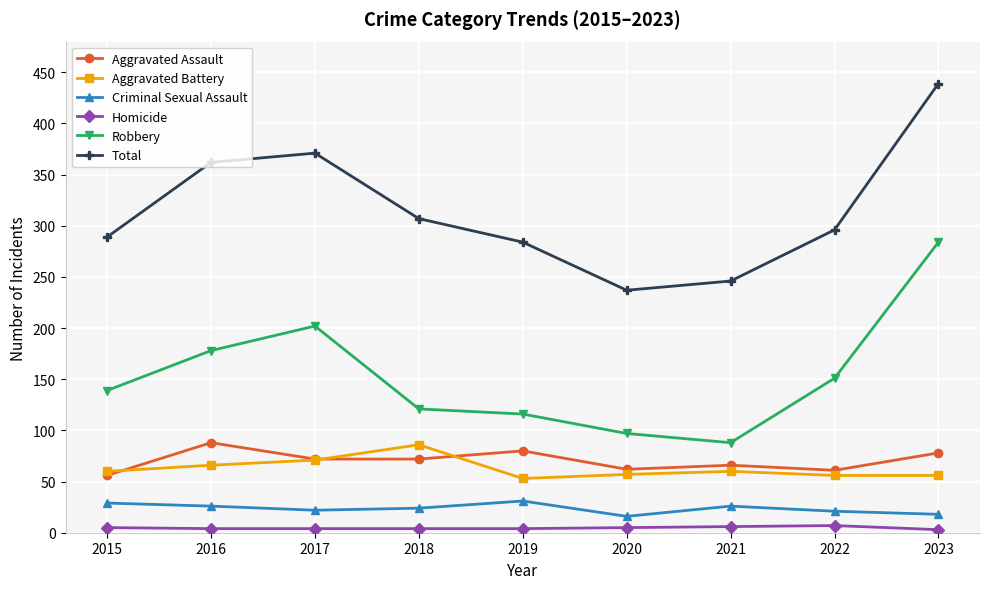

True or false: Criminal Sexual Assault has more than 0 interior local peaks.

True